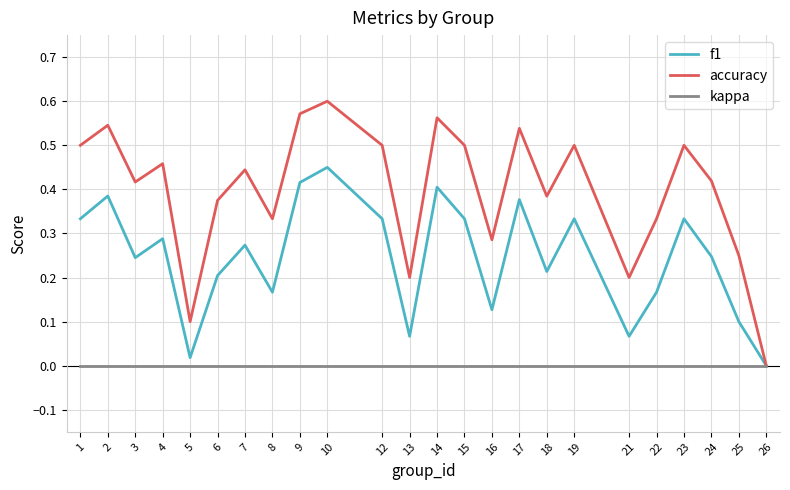

The value of accuracy at 24 is 0.4. True or false?

True